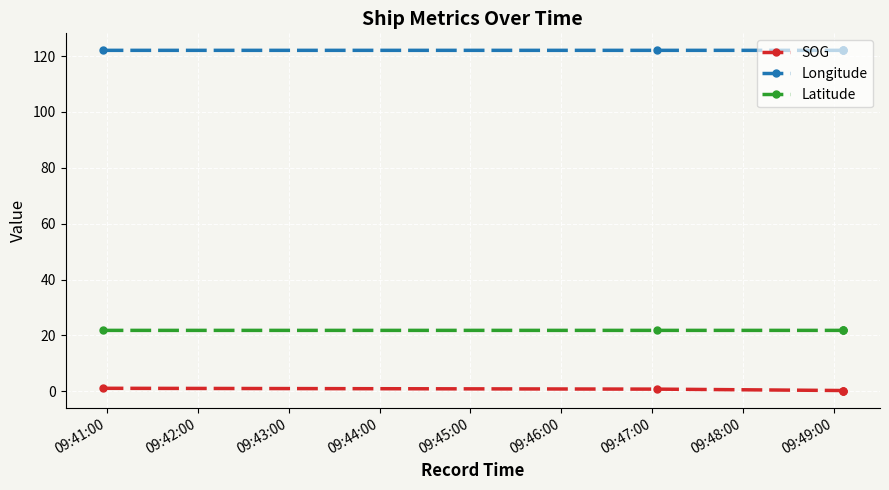

At which label does Latitude reach its minimum?

09:41:00